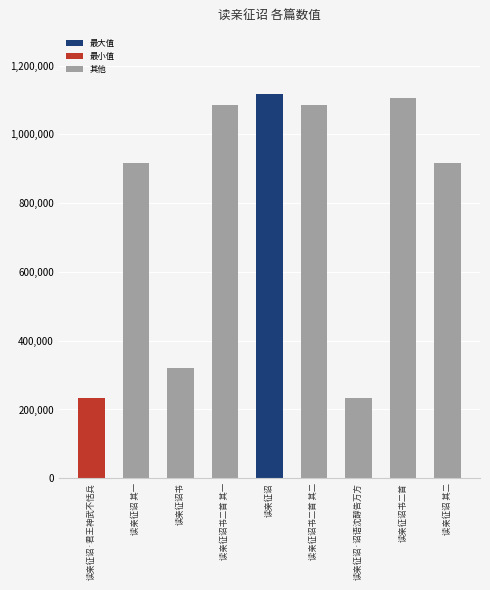

What is the smallest value displayed?

232040